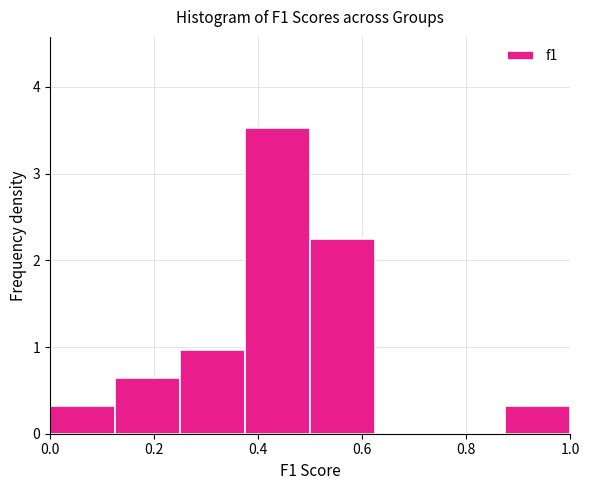

What is the height of the bar covering 0.000 to 0.125 on the x-axis? Neither the bar edges nor the heights are printed on the chart, so give them approximately, as read against the axes.

0.3